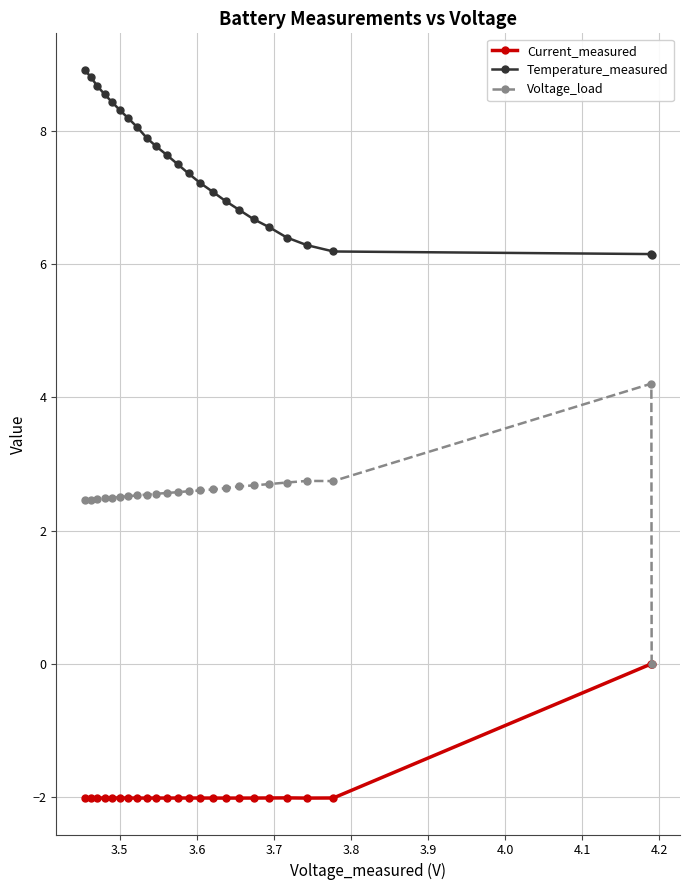

What is the maximum value for Temperature_measured?

8.9